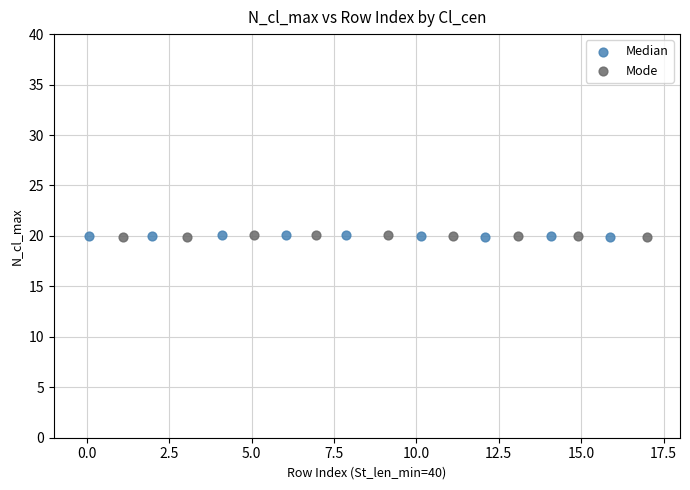

What are all the series names shown in the legend?

Median, Mode